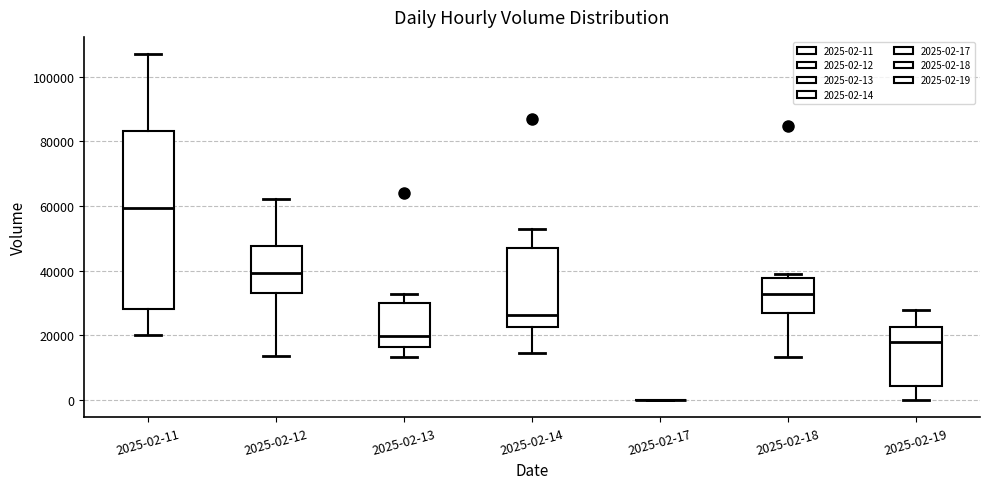

Reading left to right, read every box against the y-axis: the position of its median line, the range the box covers, and the ends of its whiskers. The values are not printed on the chart, so give them approximately, as read against the axis.

2025-02-11: median 60000, box 28000 to 84000, whiskers 20000 to 106000
2025-02-12: median 40000, box 34000 to 48000, whiskers 14000 to 62000
2025-02-13: median 20000, box 16000 to 30000, whiskers 14000 to 32000
2025-02-14: median 26000, box 22000 to 46000, whiskers 14000 to 54000
2025-02-17: box collapsed to a line at 0, whiskers 0 to 0
2025-02-18: median 32000, box 28000 to 38000, whiskers 14000 to 40000
2025-02-19: median 18000, box 4000 to 22000, whiskers 0 to 28000